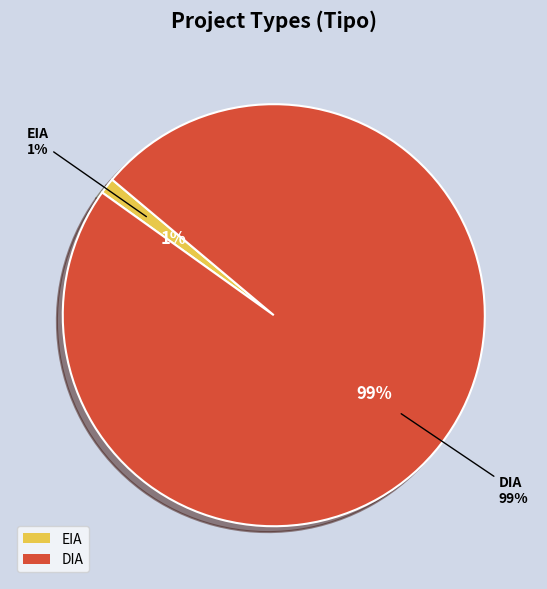

What percentage is NOT represented by DIA?

1.2%